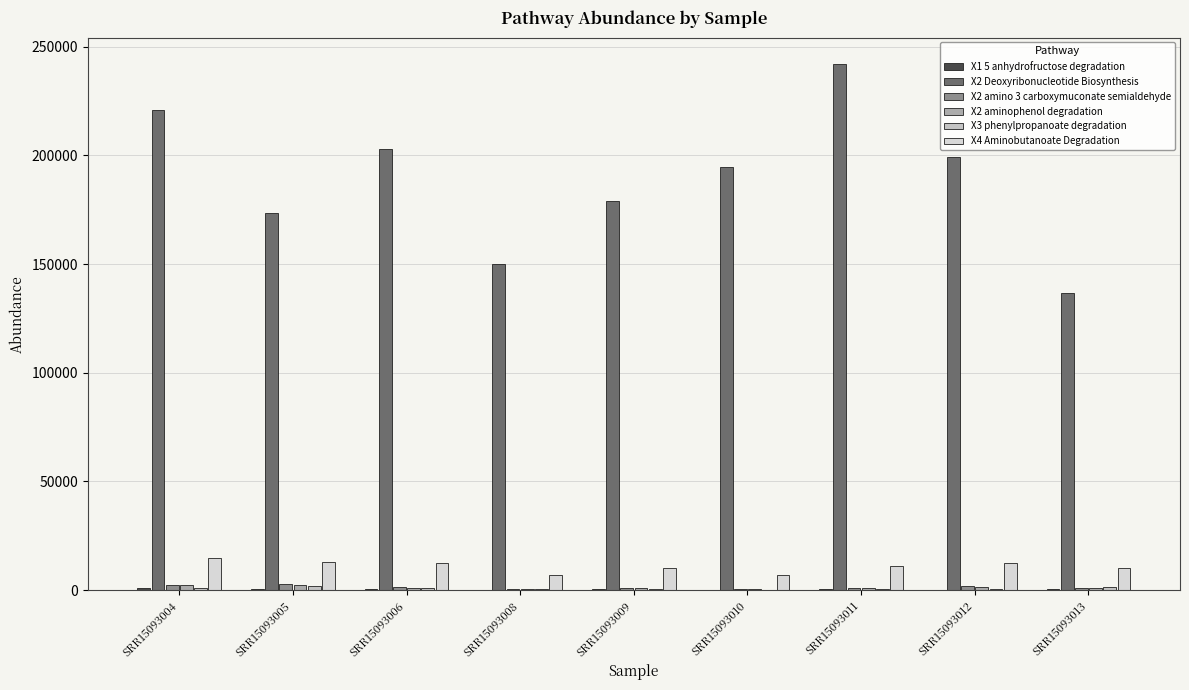

What is the highest value of the X2 Deoxyribonucleotide Biosynthesis series?

242167.4